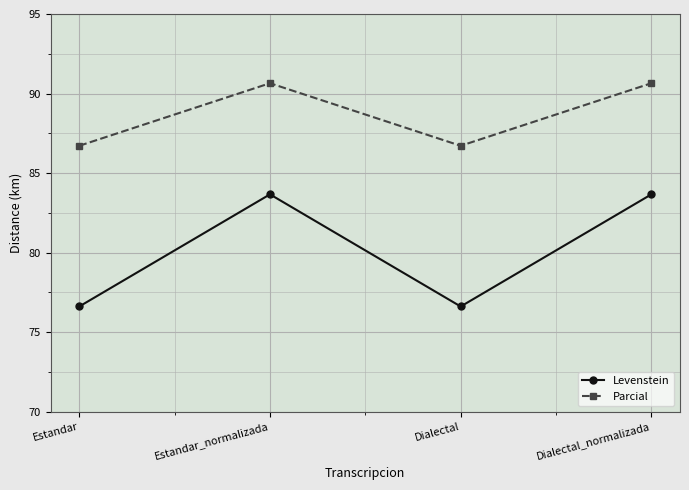

Reading left to right, extract all data points from this chart.

Levenstein: Estandar=76.6	Estandar_normalizada=83.7	Dialectal=76.6	Dialectal_normalizada=83.7
Parcial: Estandar=86.7	Estandar_normalizada=90.6	Dialectal=86.7	Dialectal_normalizada=90.6